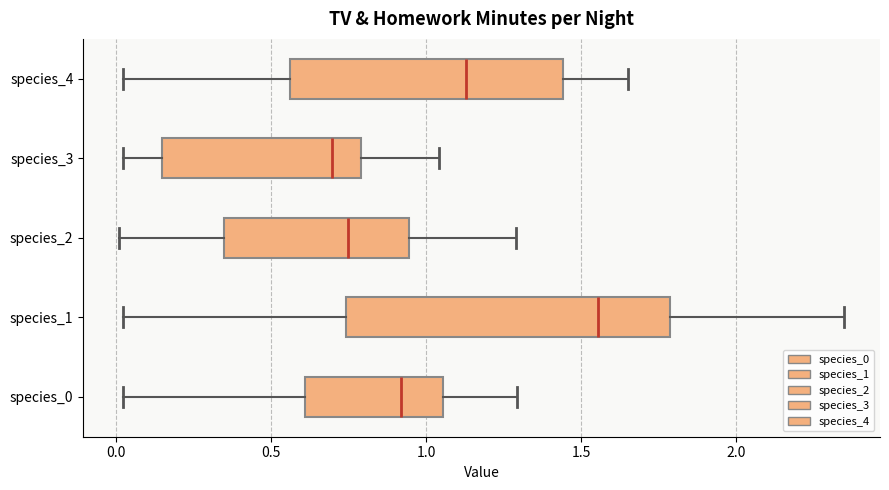

Reading bottom to top, read every box against the x-axis: the position of its median line, the range the box covers, and the ends of its whiskers. The values are not printed on the chart, so give them approximately, as read against the axis.

species_0: median 0.90, box 0.60 to 1.05, whiskers 0.00 to 1.30
species_1: median 1.55, box 0.75 to 1.80, whiskers 0.00 to 2.35
species_2: median 0.75, box 0.35 to 0.95, whiskers 0.00 to 1.30
species_3: median 0.70, box 0.15 to 0.80, whiskers 0.00 to 1.05
species_4: median 1.15, box 0.55 to 1.45, whiskers 0.00 to 1.65